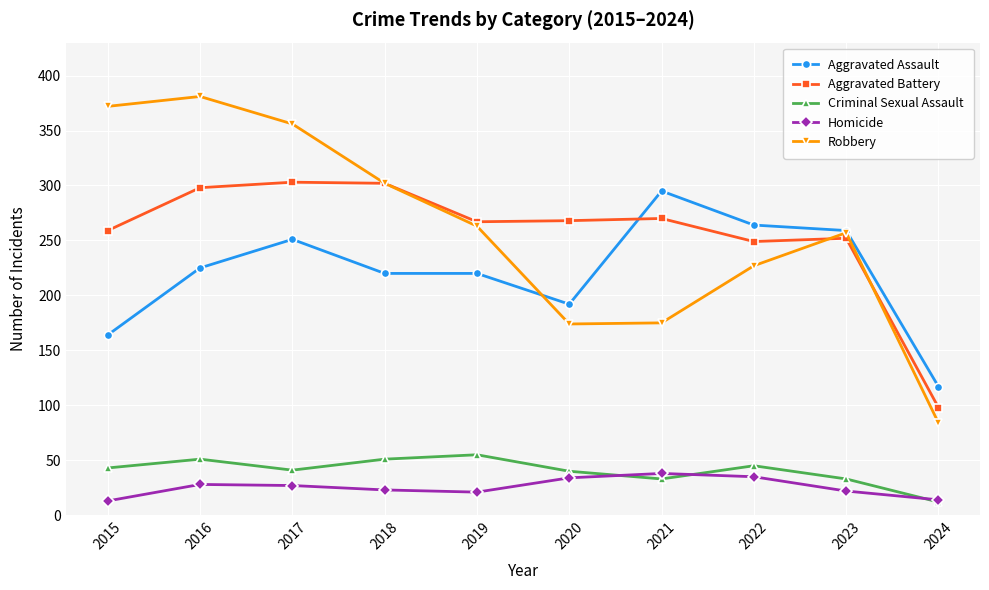

Rank the series by their maximum value, from lowest to highest.

Homicide, Criminal Sexual Assault, Aggravated Assault, Aggravated Battery, Robbery